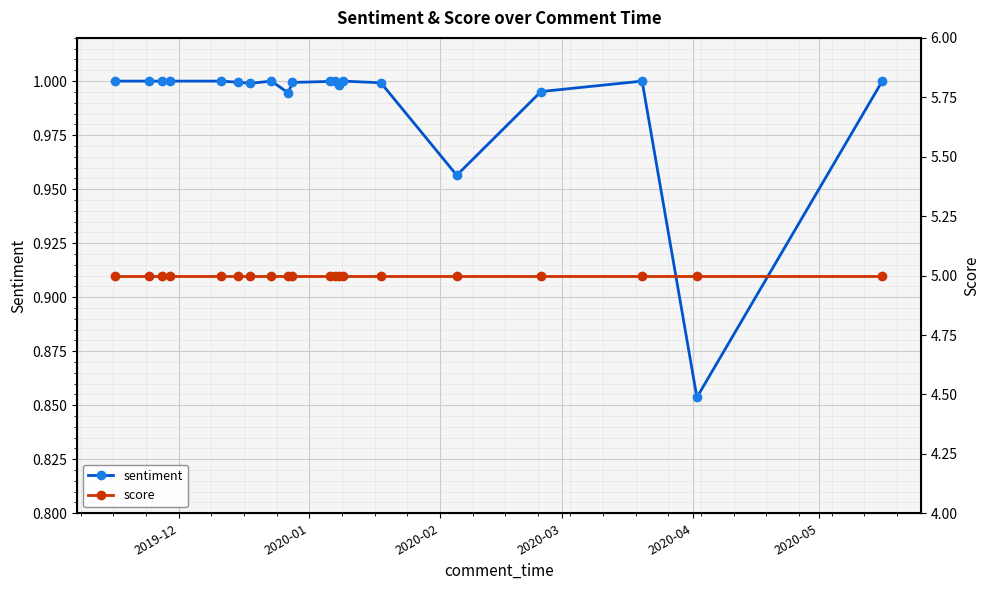

True or false: sentiment has more than 1 interior local peaks.

True